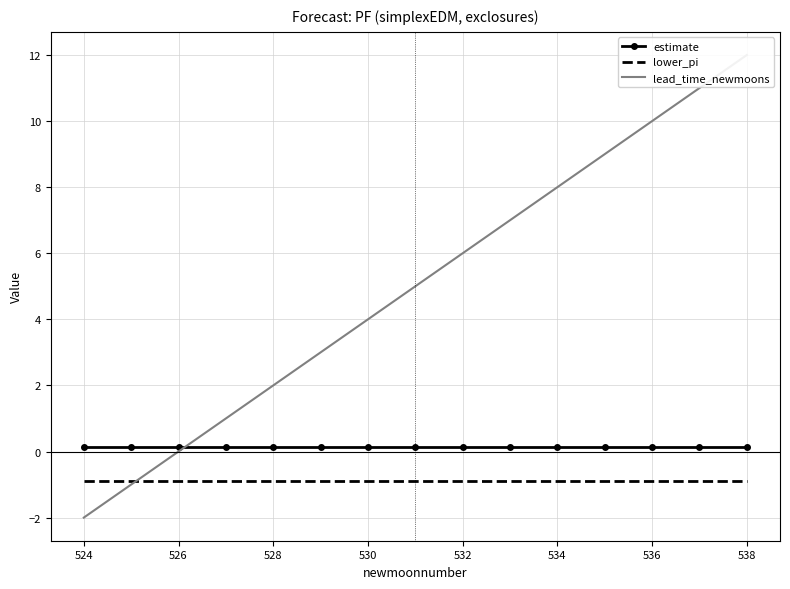

How many data points does each series have?

15